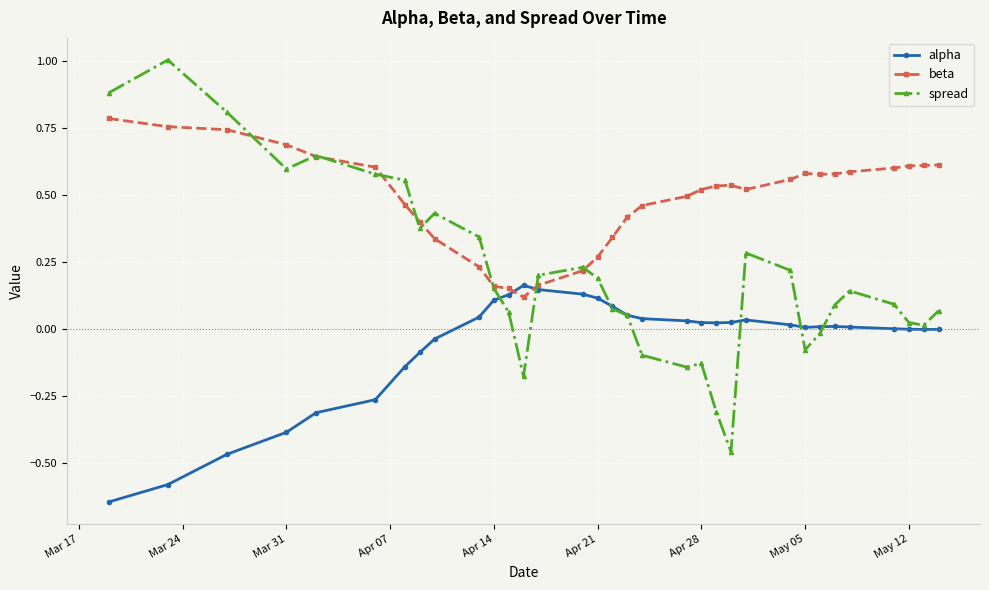

True or false: alpha has more than 1 interior local peaks.

True